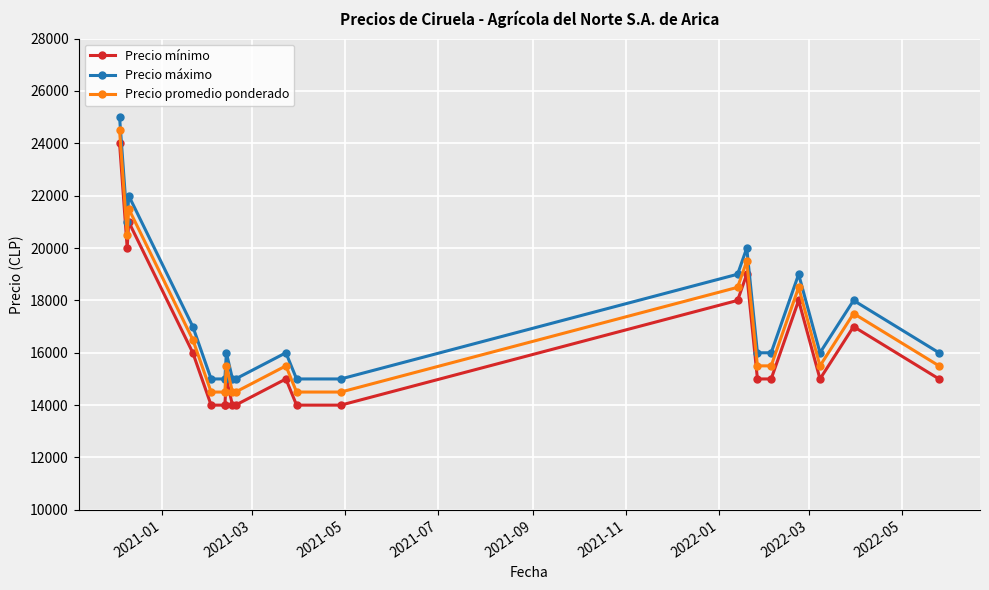

What is the difference between the maximum and minimum values in the Precio máximo series?

10000